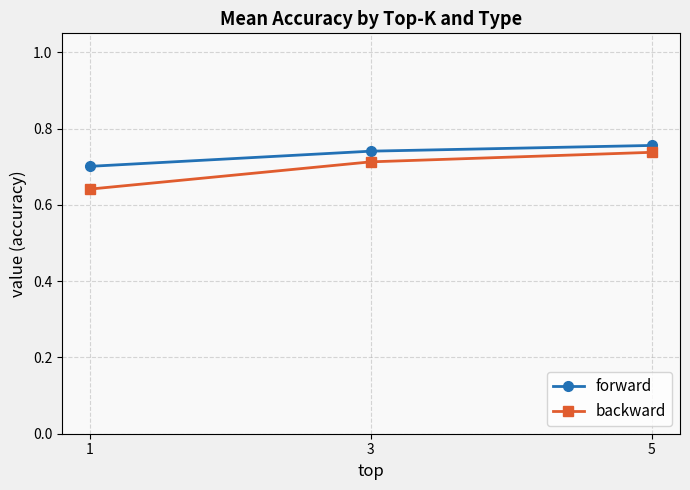

At which category is the sum across all series the highest?

5